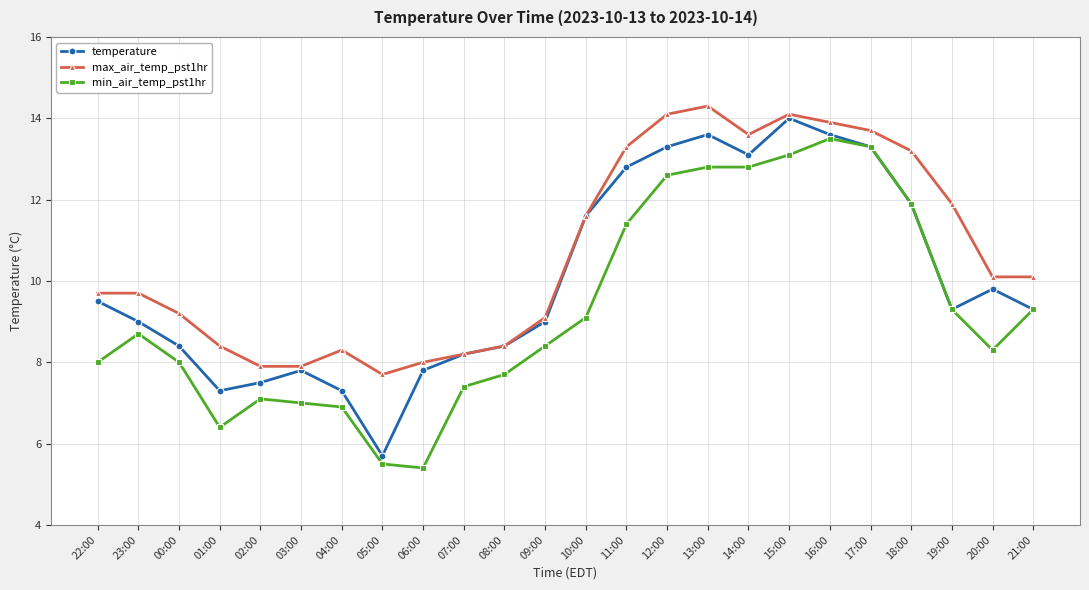

Which series has the widest spread of values?

temperature